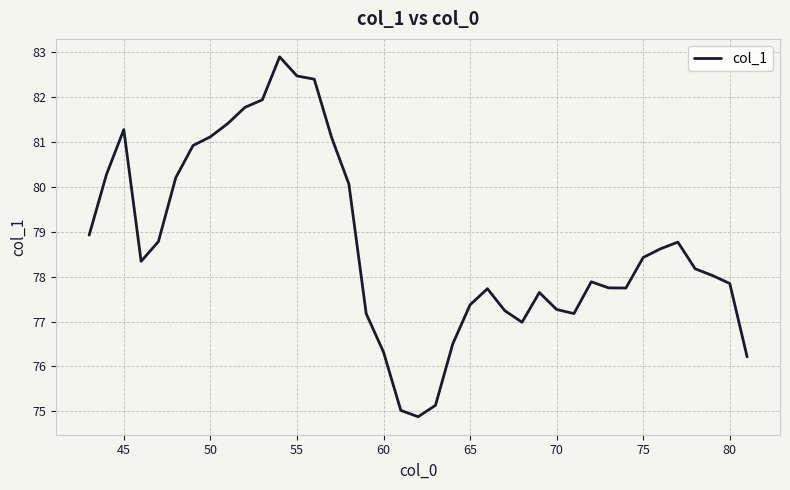

What is the minimum value shown in the chart?

74.9